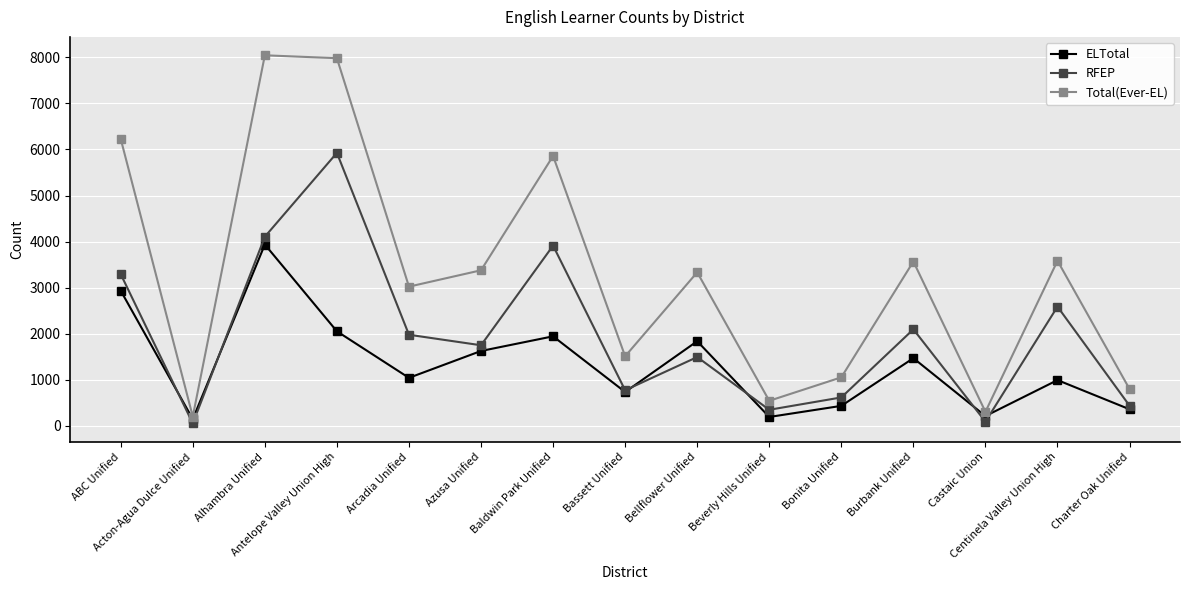

Which series changed the most between Burbank Unified and Charter Oak Unified?

Total(Ever-EL)